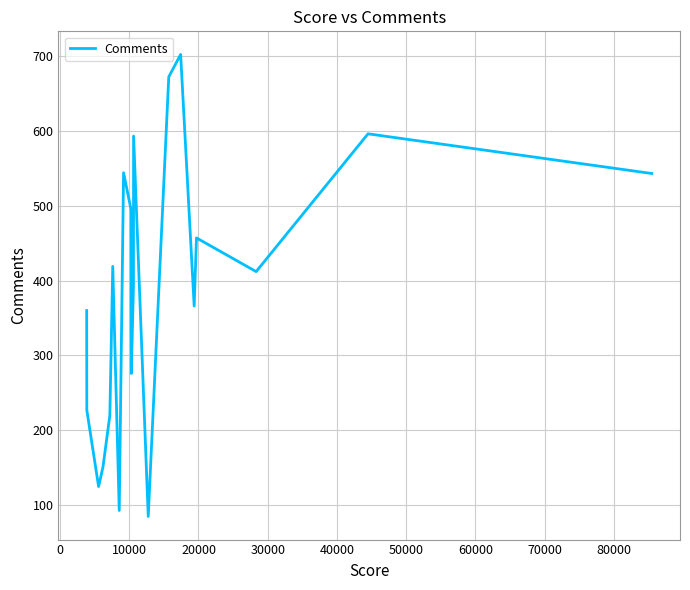

What is the difference between the maximum and minimum values?

617